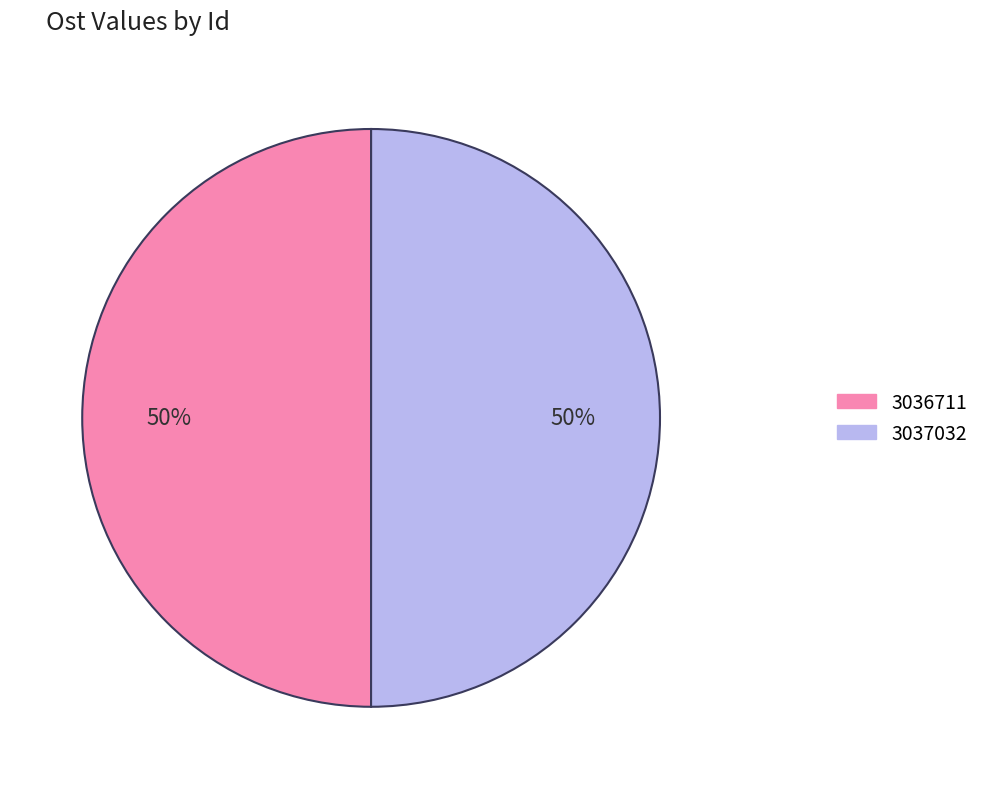

To the nearest percent, what is the average slice percentage?

50%